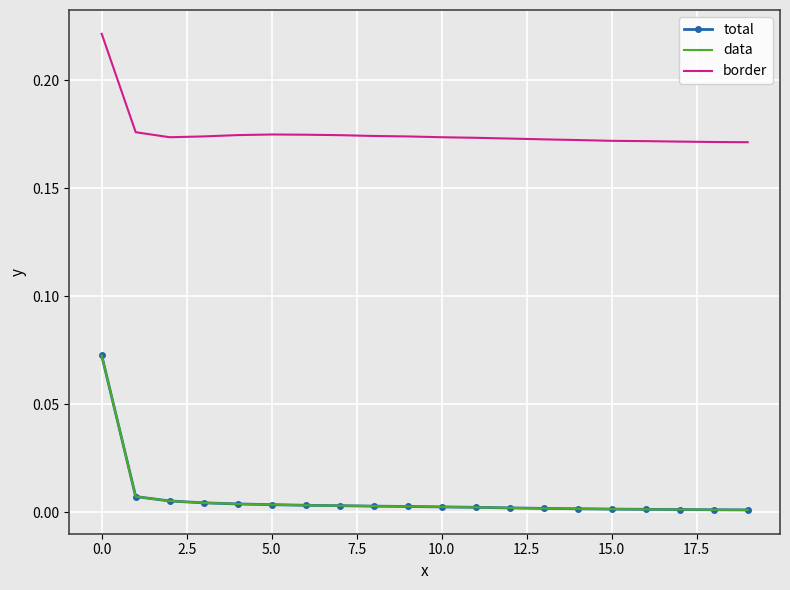

Which series has the largest total across all categories?

border